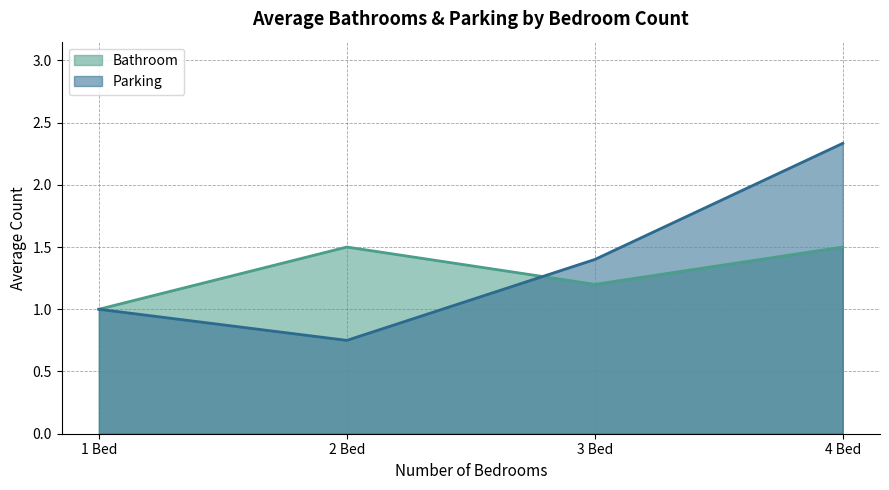

Is the value of Bathroom at 3 Bed greater than the value of Parking at 3 Bed?

No